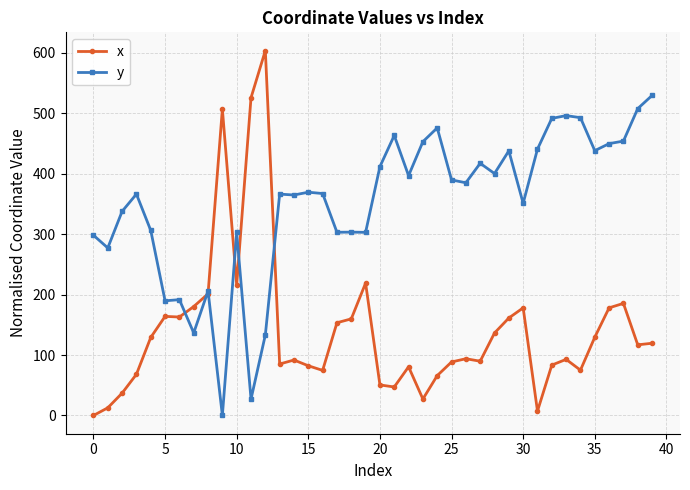

Which series has the largest total across all categories?

y